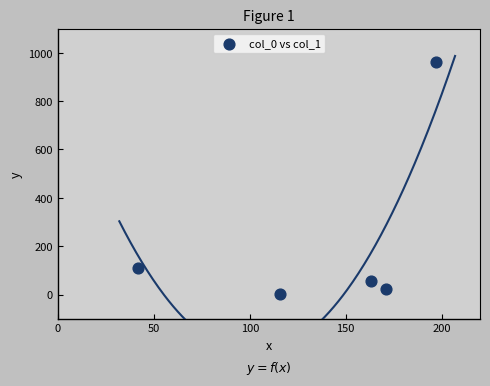

What Y value in the scatter plot is closest to 482?

109